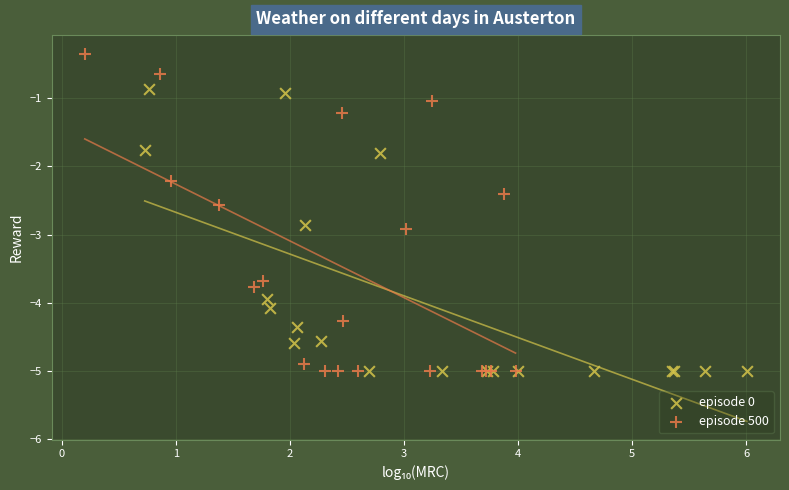

Which series has the widest spread of Y values?

episode 500